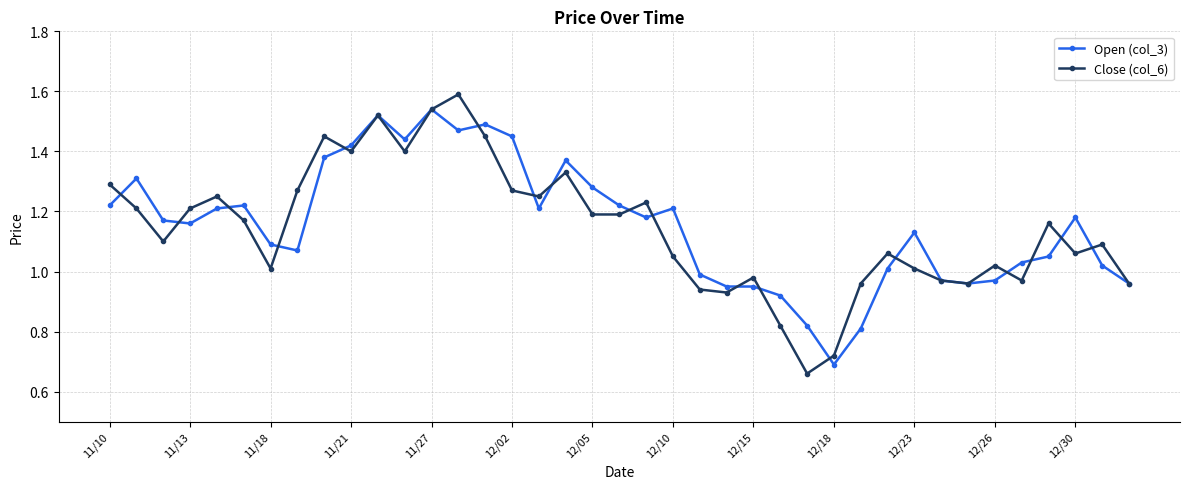

What is the sum of all Close (col_6) values?

44.6